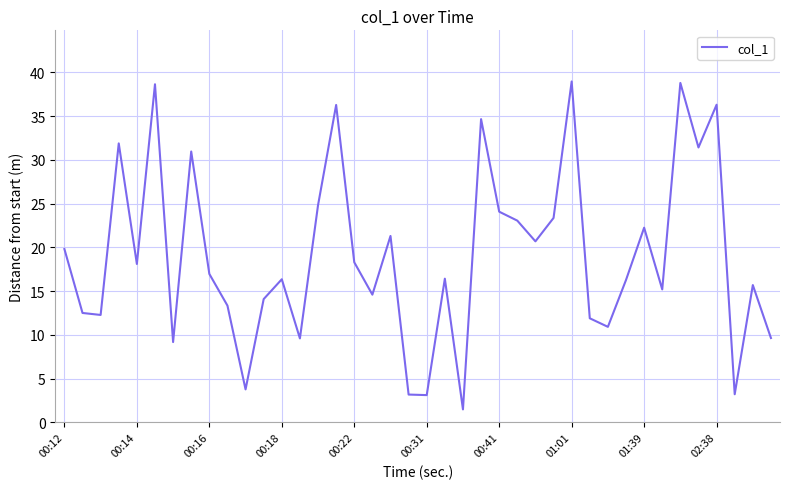

What is the greatest value displayed?

38.9